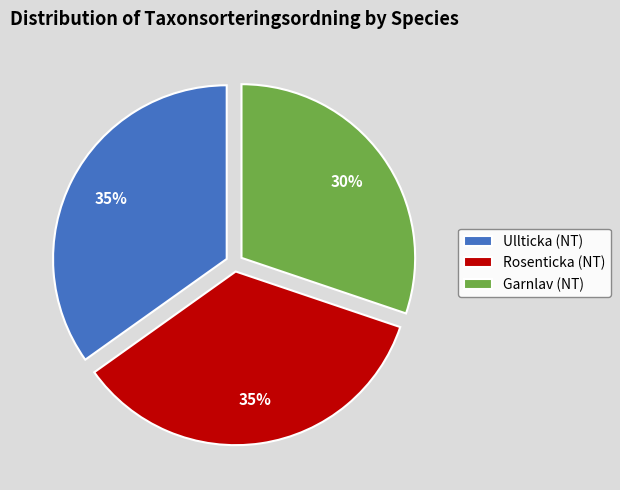

Which category has the smallest portion of the pie?

Garnlav (NT)